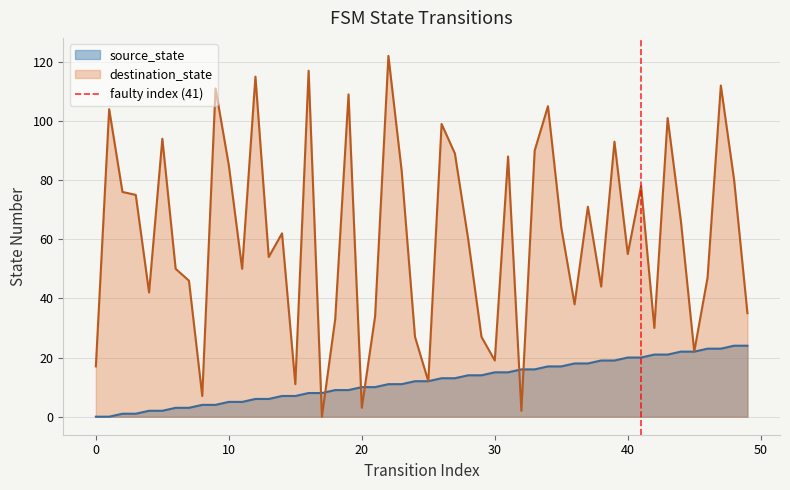

The value at −10 is -1. True or false?

False